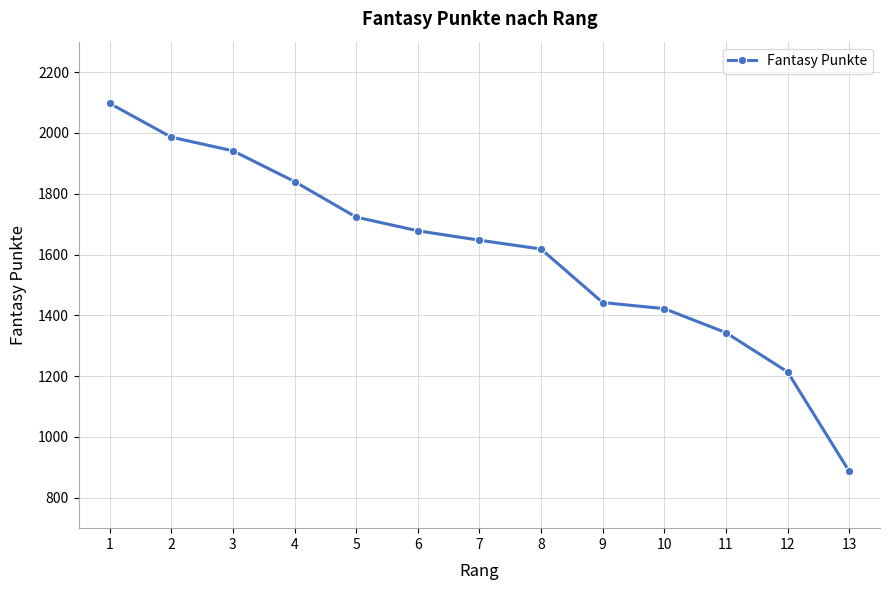

What is the sum of all values?

20838